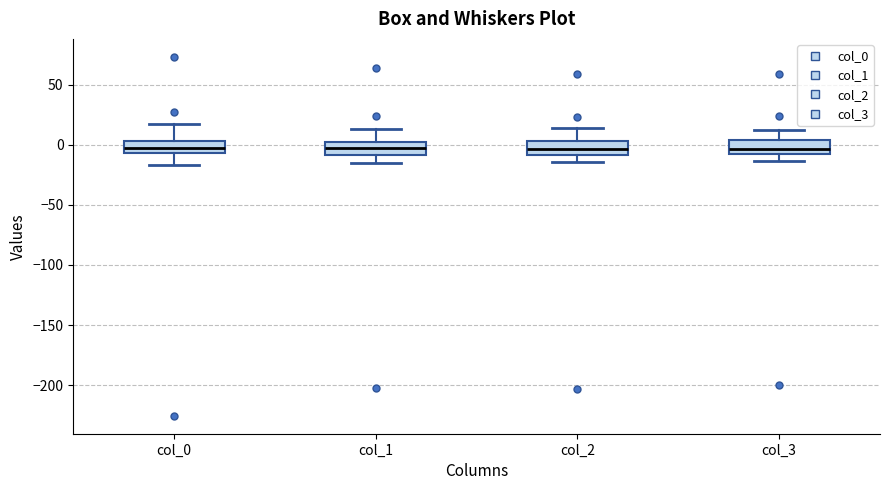

Where is the upper edge of the box for col_2 on the y-axis? The values are not printed on the chart, so give them approximately, as read against the axis.

5